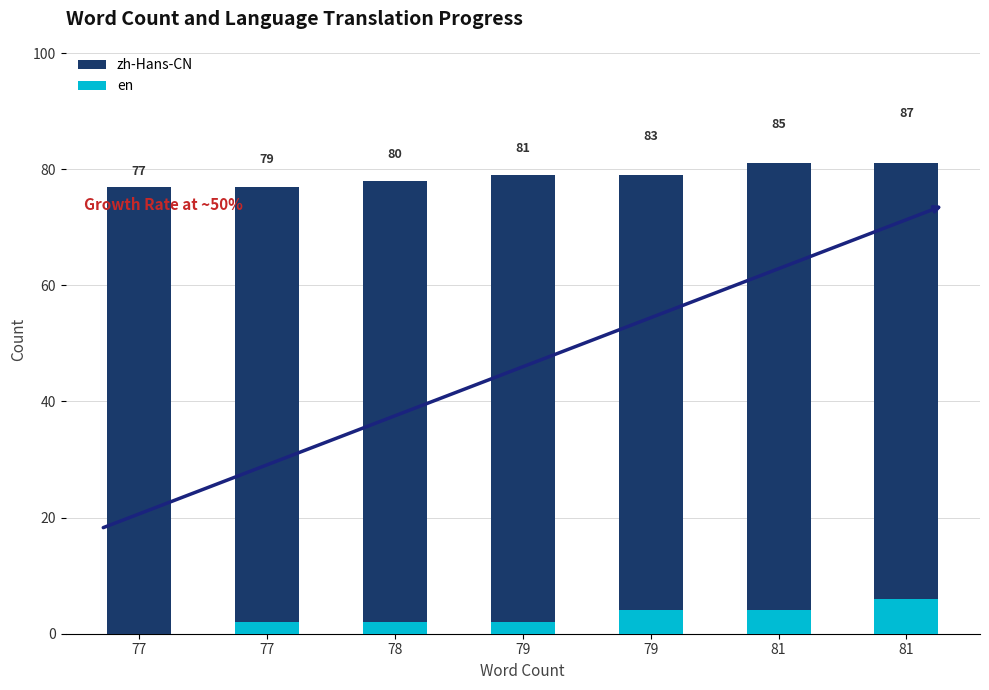

What is the value of the zh-Hans-CN bar at the 3rd from the left?

78